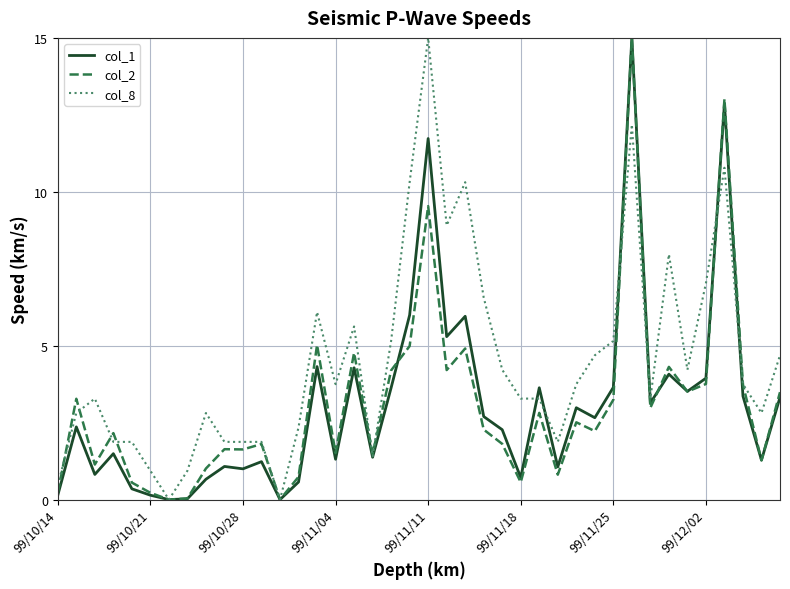

Which series has the largest total across all categories?

col_8